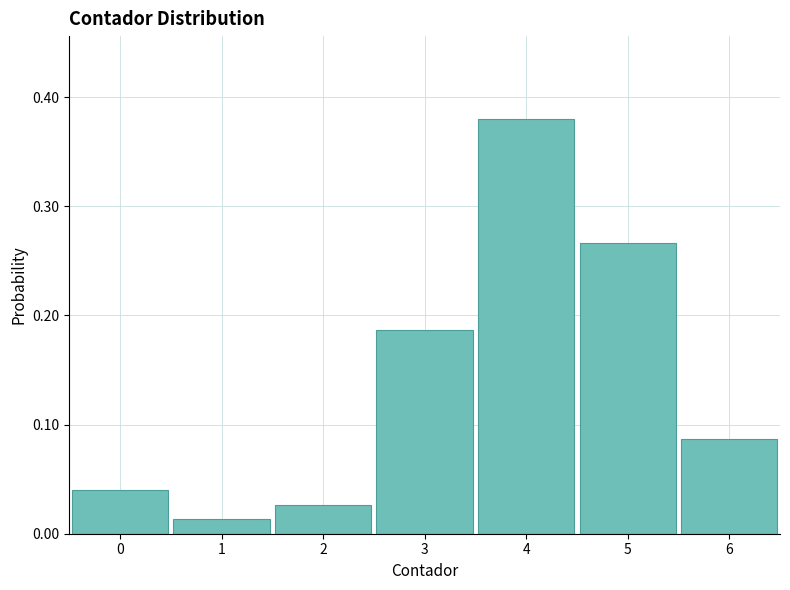

Reading left to right, transcribe this chart: for each bar, give the range it covers on the x-axis and its height. The values are not printed on the chart, so give them approximately, as read against the axis.

-0.5 to 0.5: 0.04
0.5 to 1.5: 0.01
1.5 to 2.5: 0.03
2.5 to 3.5: 0.19
3.5 to 4.5: 0.38
4.5 to 5.5: 0.27
5.5 to 6.5: 0.09